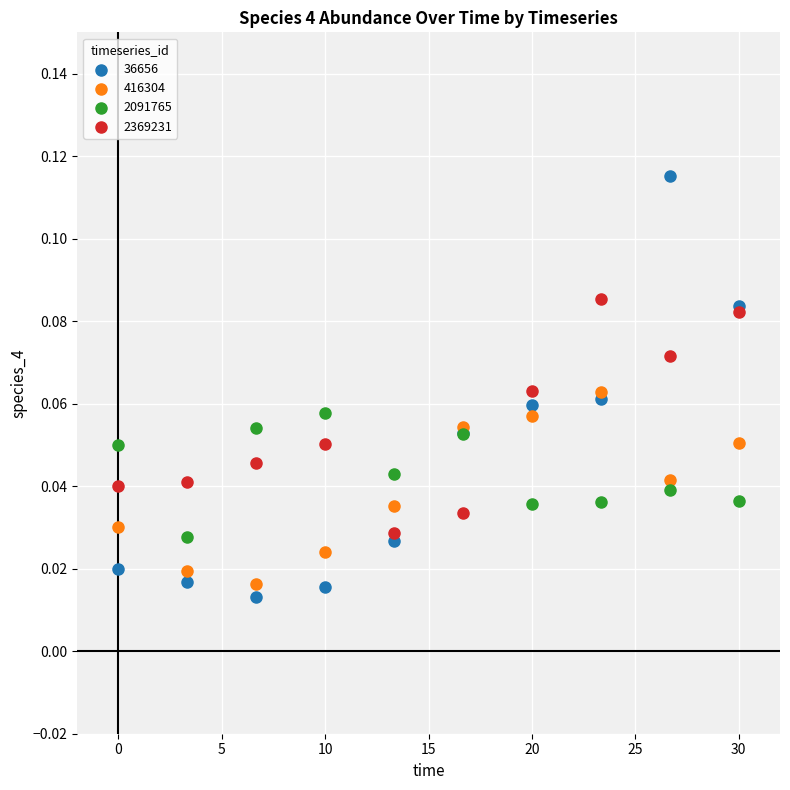

What are all the series names shown in the legend?

36656, 416304, 2091765, 2369231